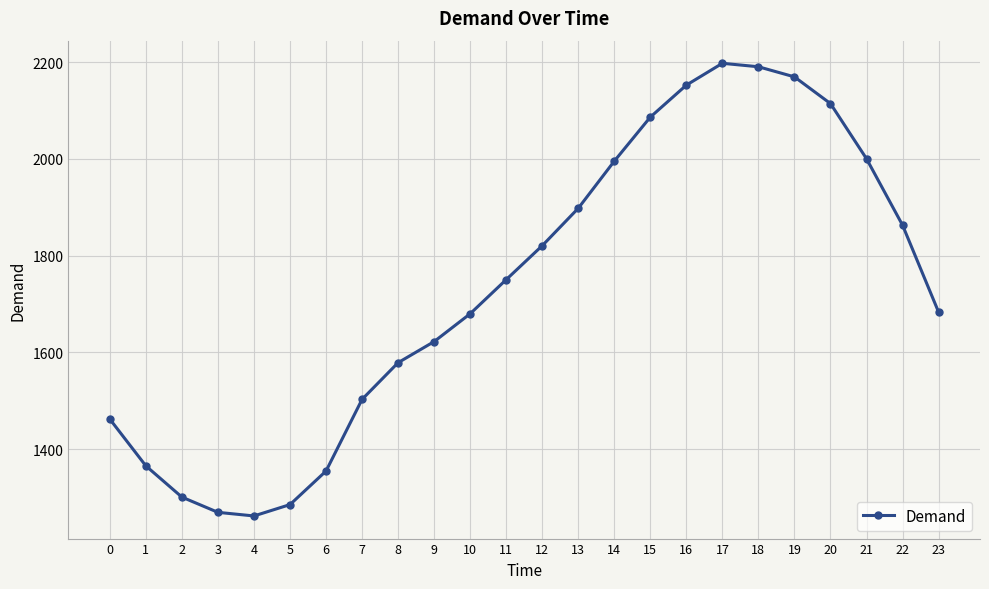

True or false: the data has more than 0 interior local peaks.

True